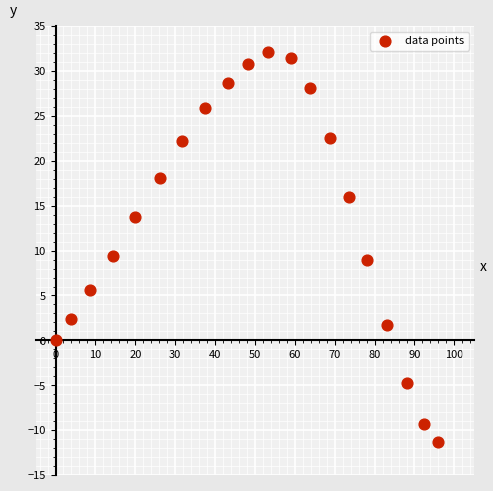

What Y value in the scatter plot is closest to 10?

9.4